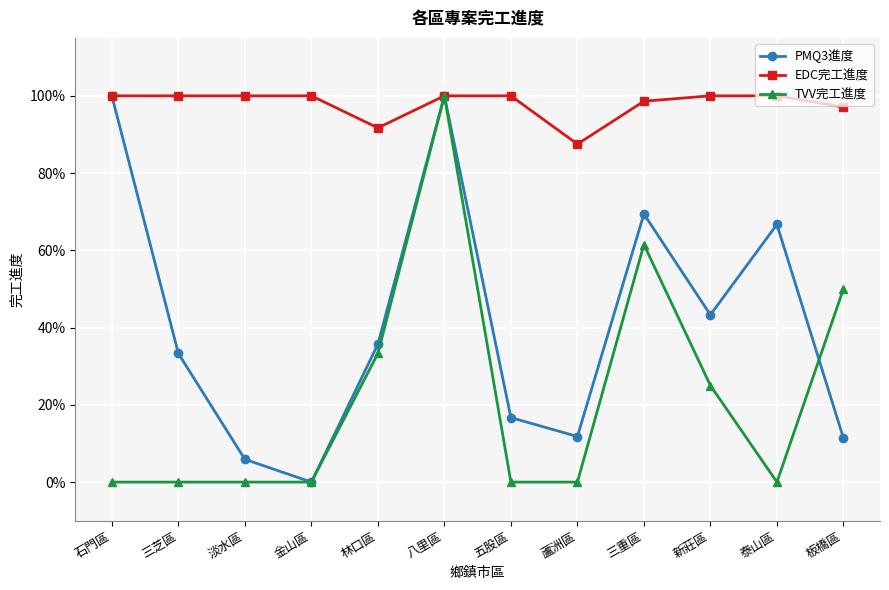

Between 八里區 and 三芝區, which is larger?

八里區